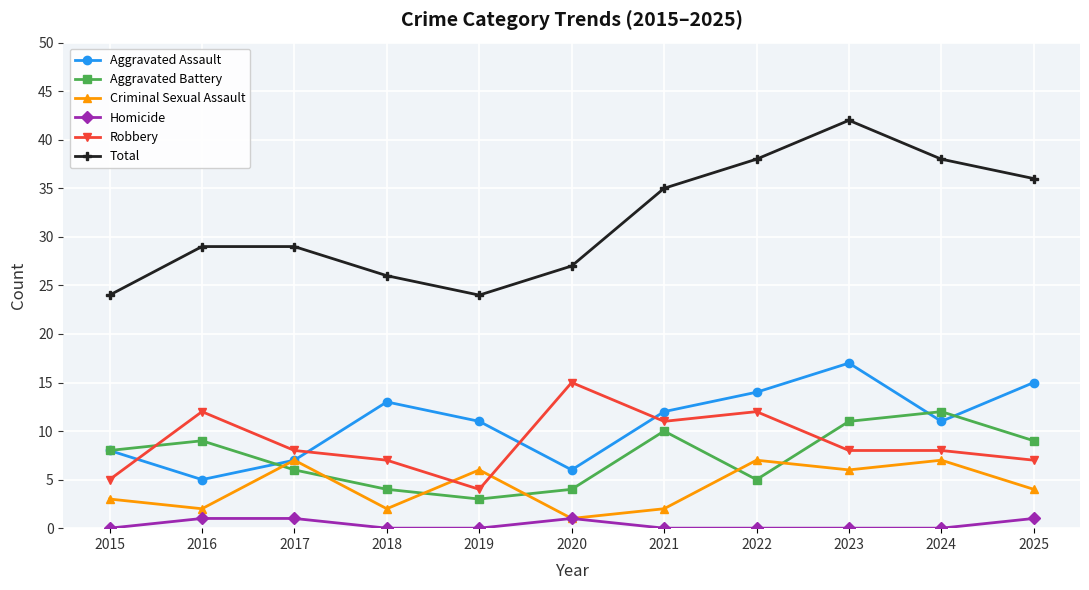

How many lines are shown in the chart?

6